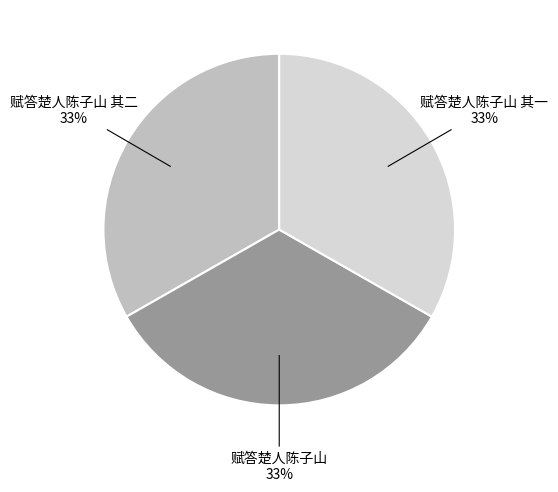

To the nearest percent, what is the average slice percentage?

33%